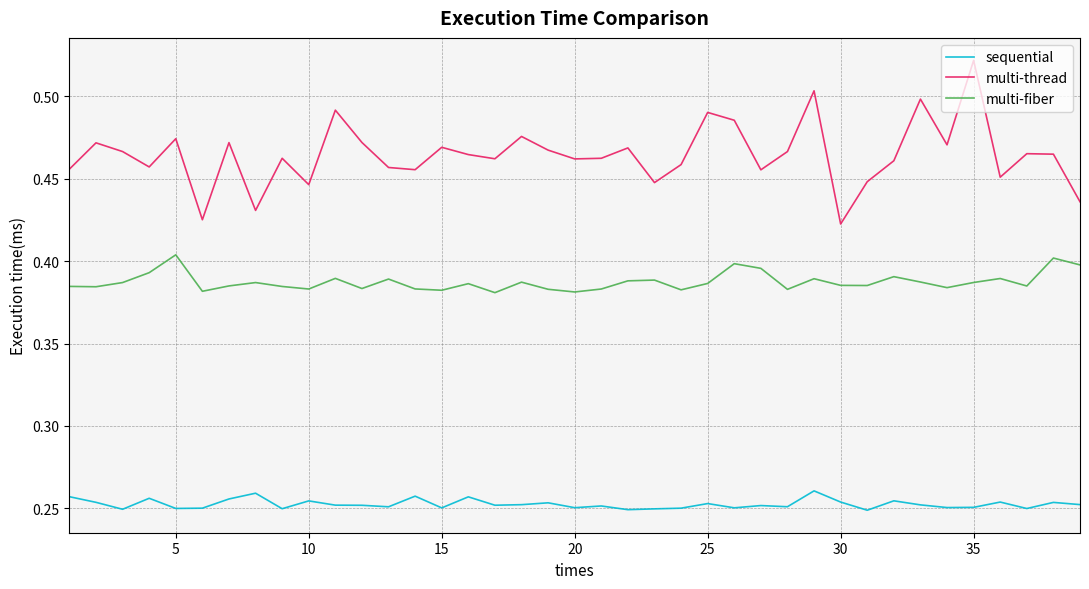

How many interior local valleys does the multi-thread series have?

12